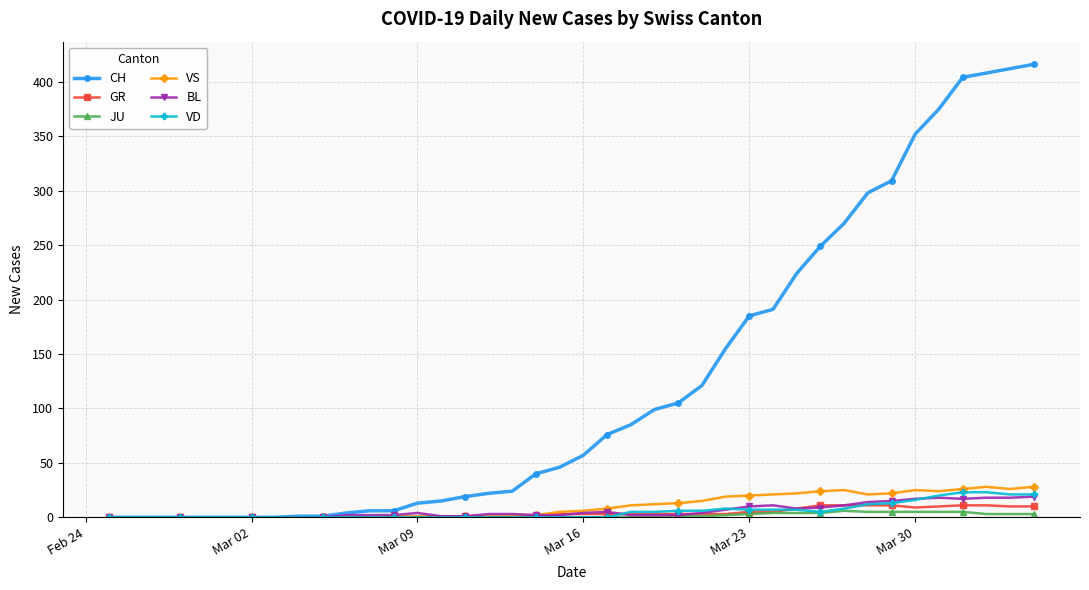

What are all the series names shown in the legend?

CH, GR, JU, VS, BL, VD